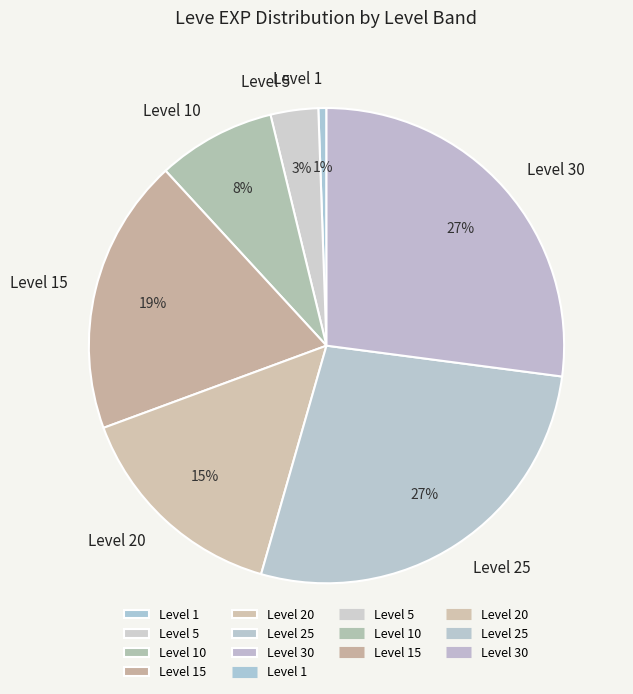

True or false: Level 25 accounts for 15% of the total.

False